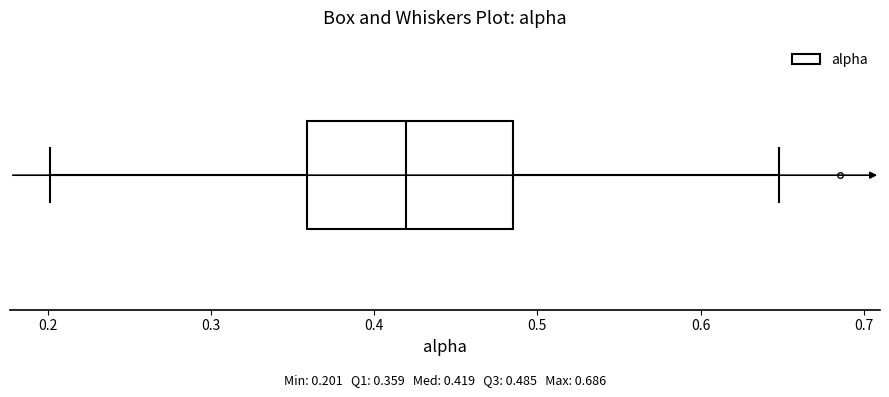

Transcribe this box plot: give where the median line is, the range the box spans, and where the two whiskers end, as read against the x-axis. The values are not printed on the chart, so give them approximately, as read against the axis.

median 0.42, box 0.36 to 0.49, whiskers 0.20 to 0.65